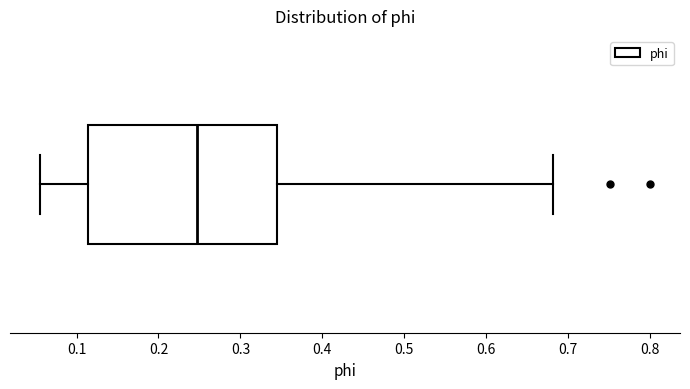

Transcribe this box plot: give where the median line is, the range the box spans, and where the two whiskers end, as read against the x-axis. The values are not printed on the chart, so give them approximately, as read against the axis.

median 0.25, box 0.11 to 0.34, whiskers 0.06 to 0.68